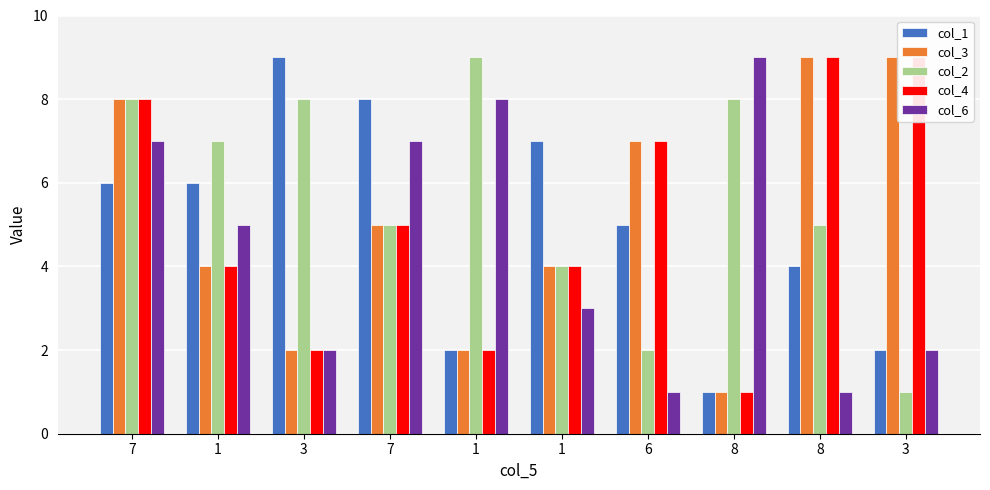

Count the number of categories in the chart.

10